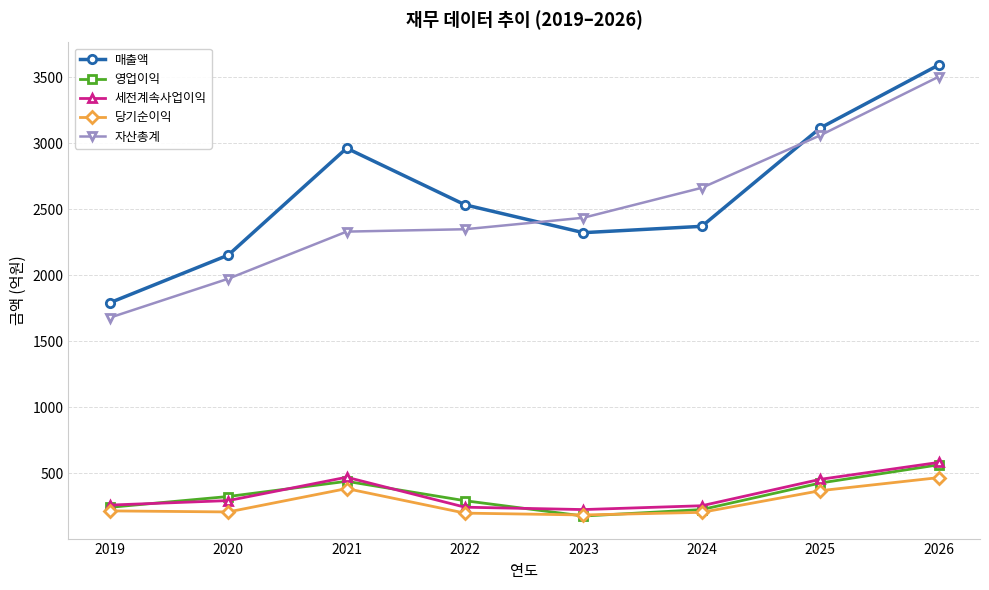

Is this an area chart (filled region under the line)?

No